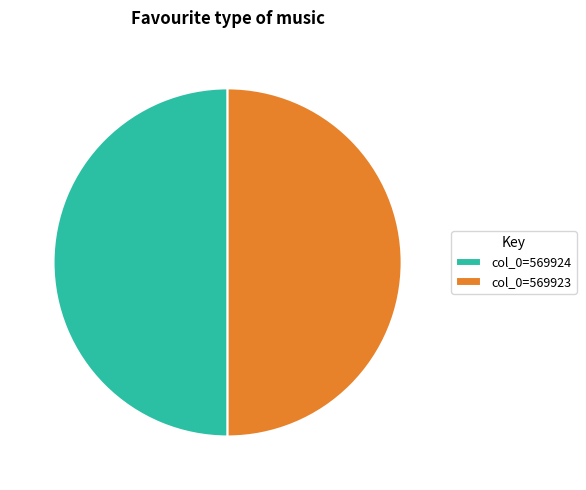

What is the ratio of the value at col_0=569923 to the value at col_0=569924?

1.0